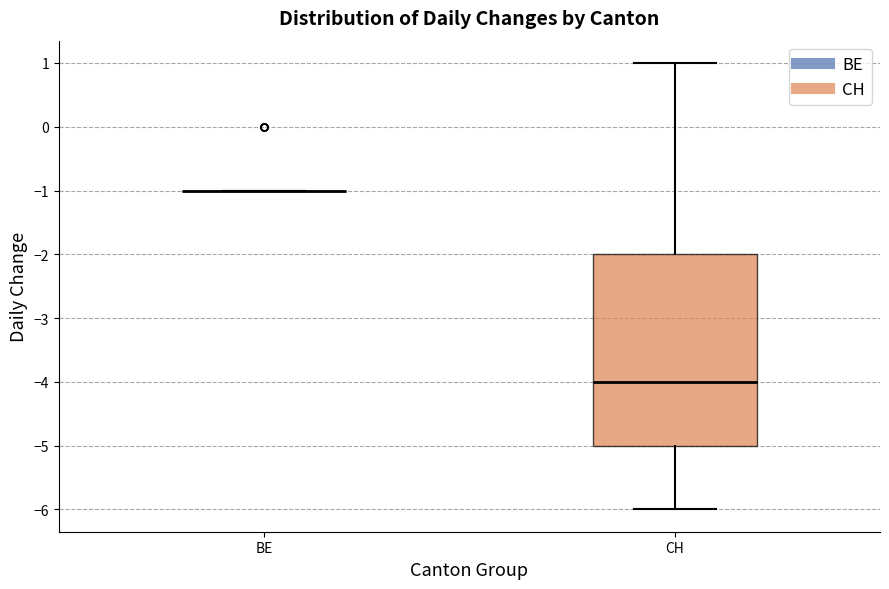

Where does the upper whisker of the box for CH end on the y-axis? The values are not printed on the chart, so give them approximately, as read against the axis.

1